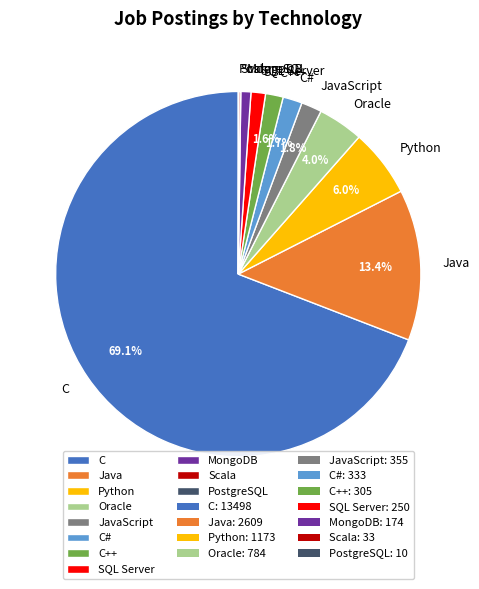

Combined, what portion of the pie is C++ and Python?

7.6%